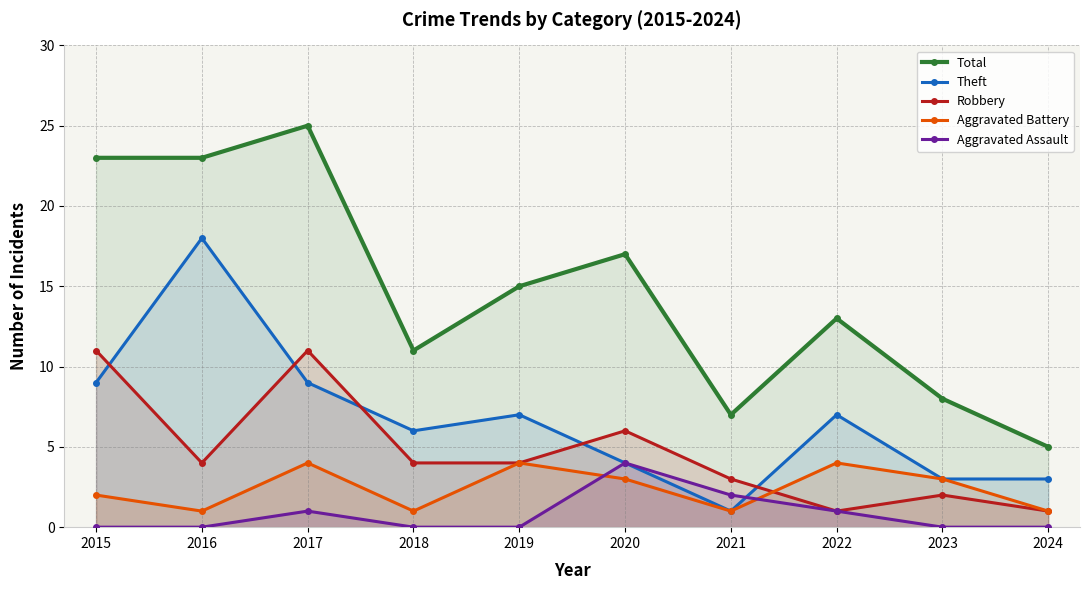

Does the chart display data point markers on the line(s)?

Yes